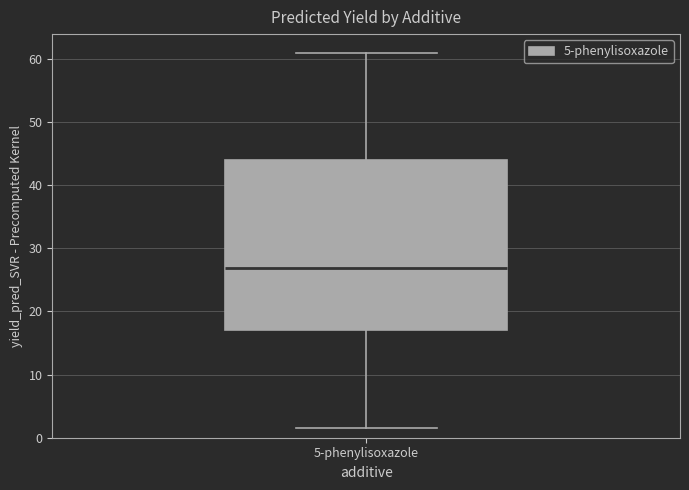

Where is the upper edge of the box for 5-phenylisoxazole on the y-axis? The values are not printed on the chart, so give them approximately, as read against the axis.

44